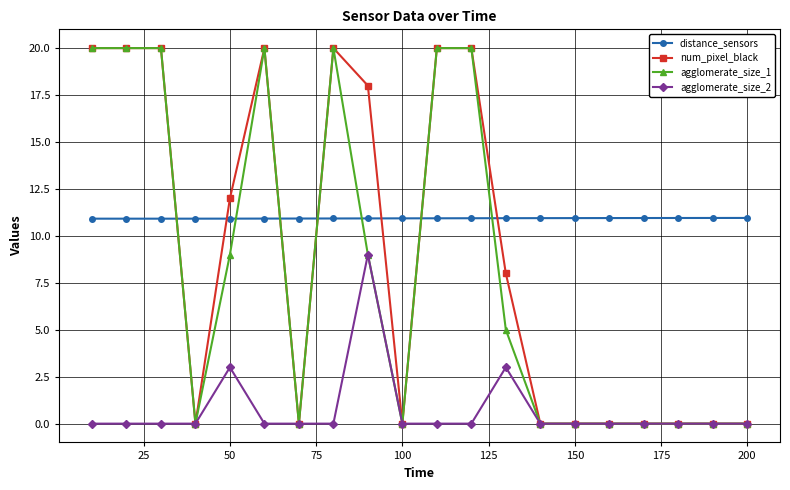

At how many categories does at least one series exceed 15?

8